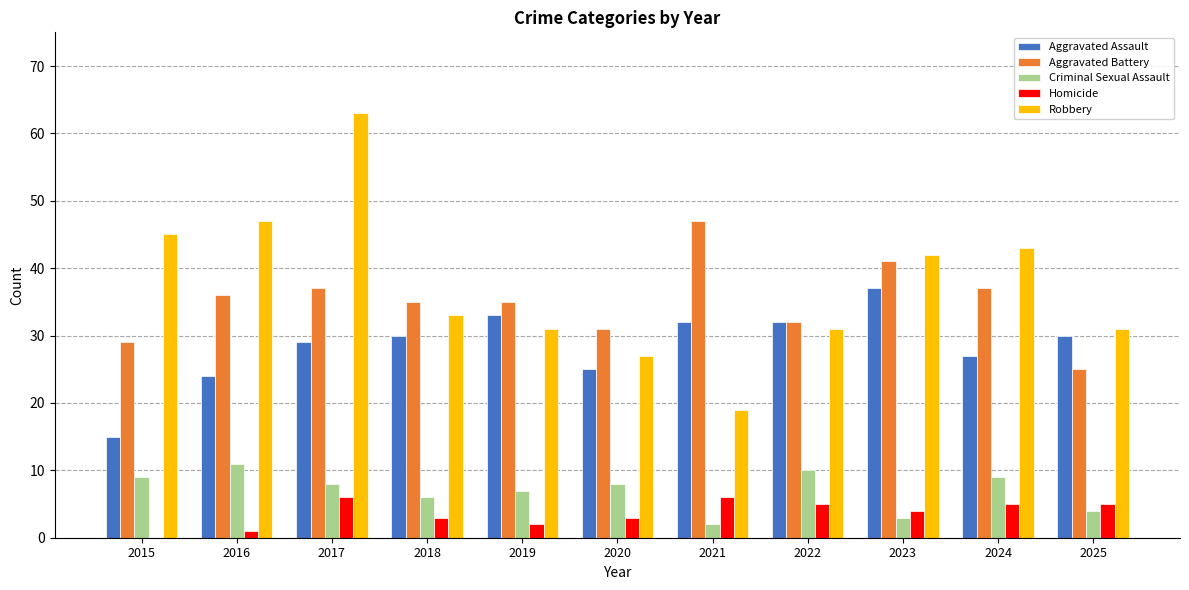

What are all the series names shown in the legend?

Aggravated Assault, Aggravated Battery, Criminal Sexual Assault, Homicide, Robbery